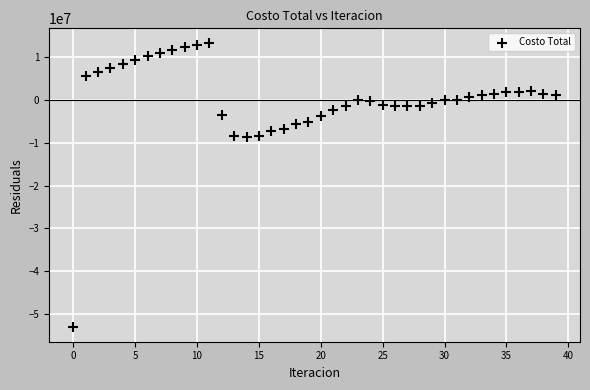

What is the range of Y values (max minus min)?

66538117.9